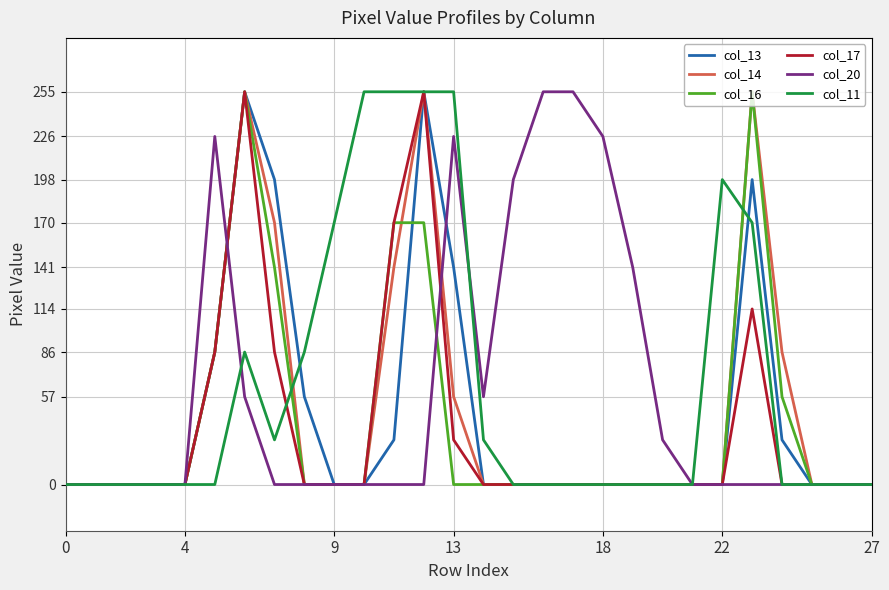

Reading left to right, extract all data points from this chart.

col_13: 0	0	0	0	0	86	255	198	57	0	0	29	255	141	0	0	0	0	0	0	0	0	0	198	29	0	0	0
col_14: 0	0	0	0	0	86	255	170	0	0	0	141	255	57	0	0	0	0	0	0	0	0	0	255	86	0	0	0
col_16: 0	0	0	0	0	86	255	141	0	0	0	170	170	0	0	0	0	0	0	0	0	0	0	255	57	0	0	0
col_17: 0	0	0	0	0	86	255	86	0	0	0	170	255	29	0	0	0	0	0	0	0	0	0	114	0	0	0	0
col_20: 0	0	0	0	0	226	57	0	0	0	0	0	0	226	57	198	255	255	226	141	29	0	0	0	0	0	0	0
col_11: 0	0	0	0	0	0	86	29	86	170	255	255	255	255	29	0	0	0	0	0	0	0	198	170	0	0	0	0